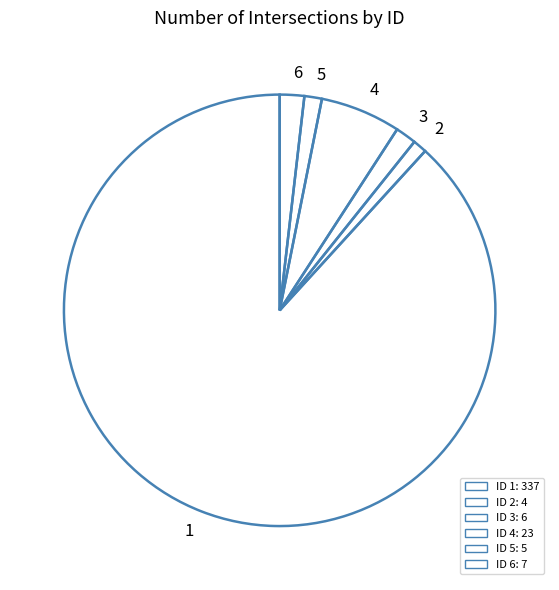

Combined, do 3 and 1 account for over 50%?

Yes